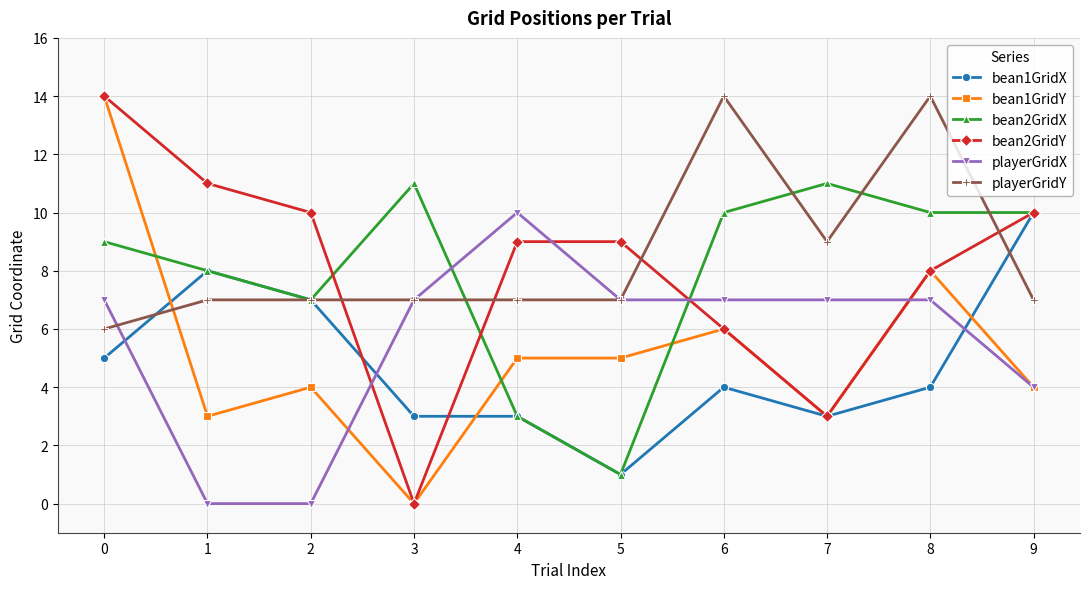

Reading left to right, extract all data points from this chart.

bean1GridX: 0=5	1=8	2=7	3=3	4=3	5=1	6=4	7=3	8=4	9=10
bean1GridY: 0=14	1=3	2=4	3=0	4=5	5=5	6=6	7=3	8=8	9=4
bean2GridX: 0=9	1=8	2=7	3=11	4=3	5=1	6=10	7=11	8=10	9=10
bean2GridY: 0=14	1=11	2=10	3=0	4=9	5=9	6=6	7=3	8=8	9=10
playerGridX: 0=7	1=0	2=0	3=7	4=10	5=7	6=7	7=7	8=7	9=4
playerGridY: 0=6	1=7	2=7	3=7	4=7	5=7	6=14	7=9	8=14	9=7